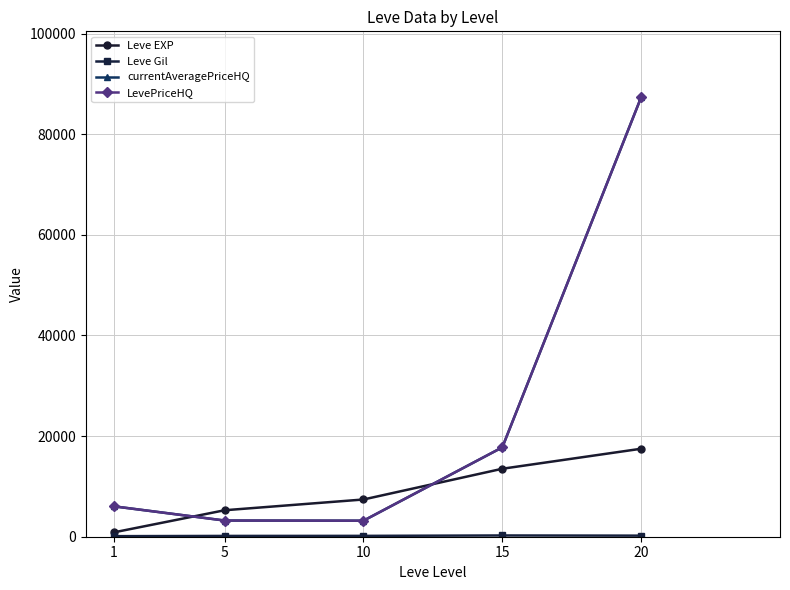

True or false: Leve Gil and LevePriceHQ cross at least once.

False